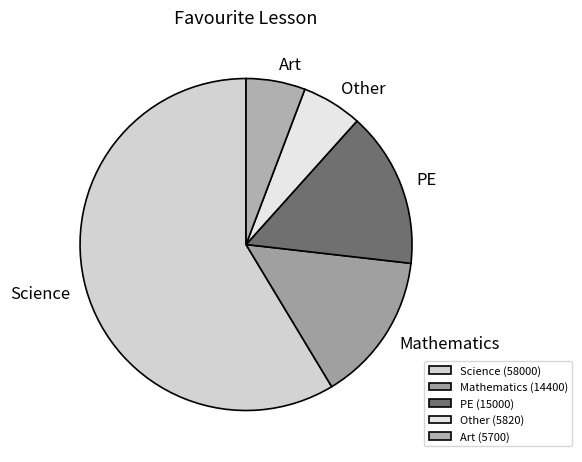

True or false: PE accounts for 15% of the total.

True